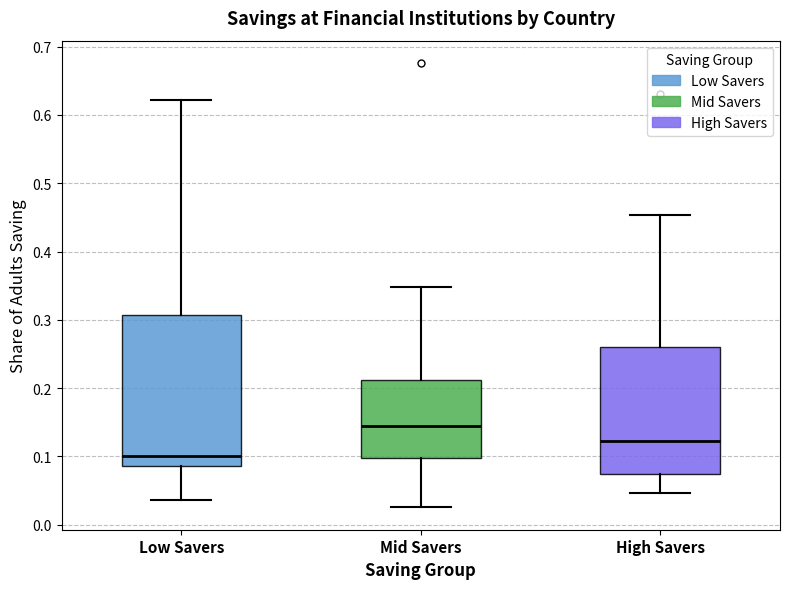

Which box's median line is the highest?

Mid Savers